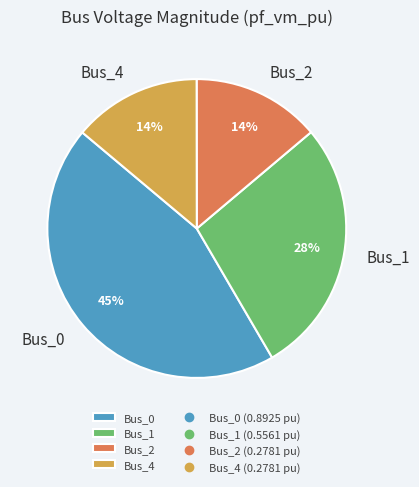

What percentage is the Bus_4 slice, to the nearest percent?

14%